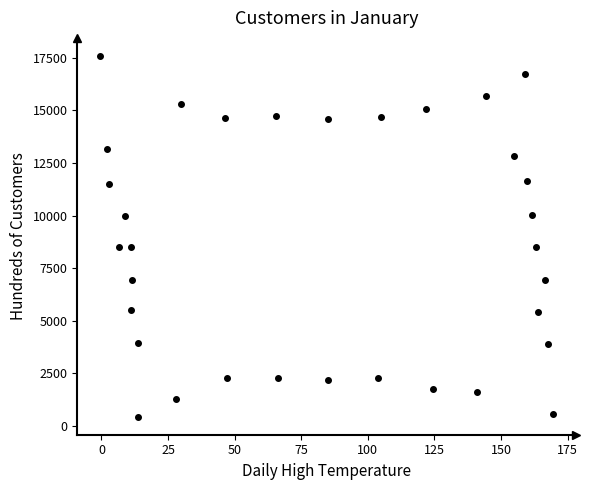

What is the range of Y values (max minus min)?

17143.4